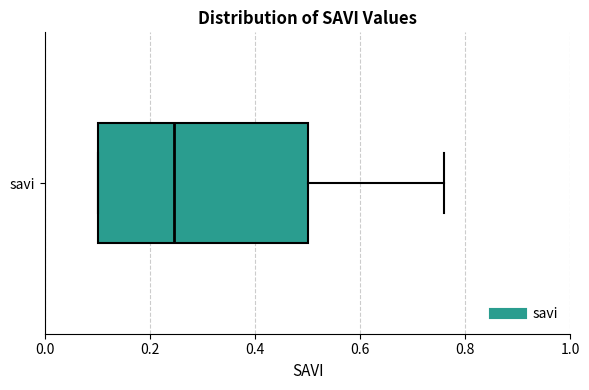

Transcribe this box plot: give where the median line is, the range the box spans, and where the two whiskers end, as read against the x-axis. The values are not printed on the chart, so give them approximately, as read against the axis.

median 0.24, box 0.10 to 0.50, whiskers 0.10 to 0.76